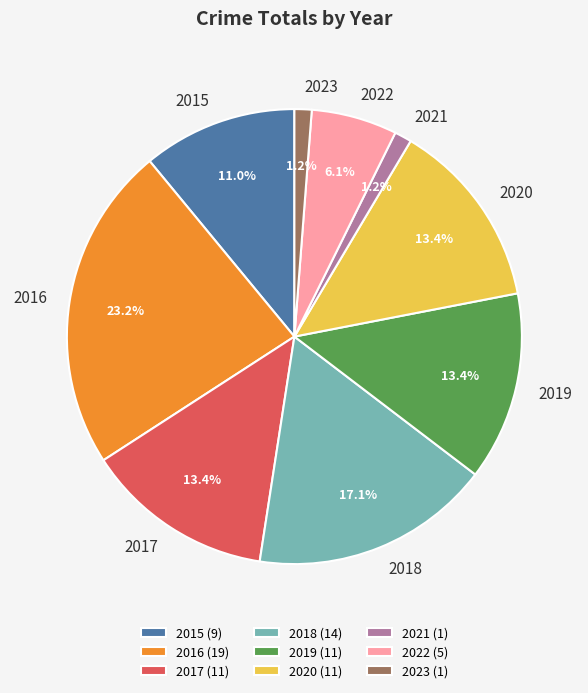

What portion of the pie excludes 2018?

82.9%